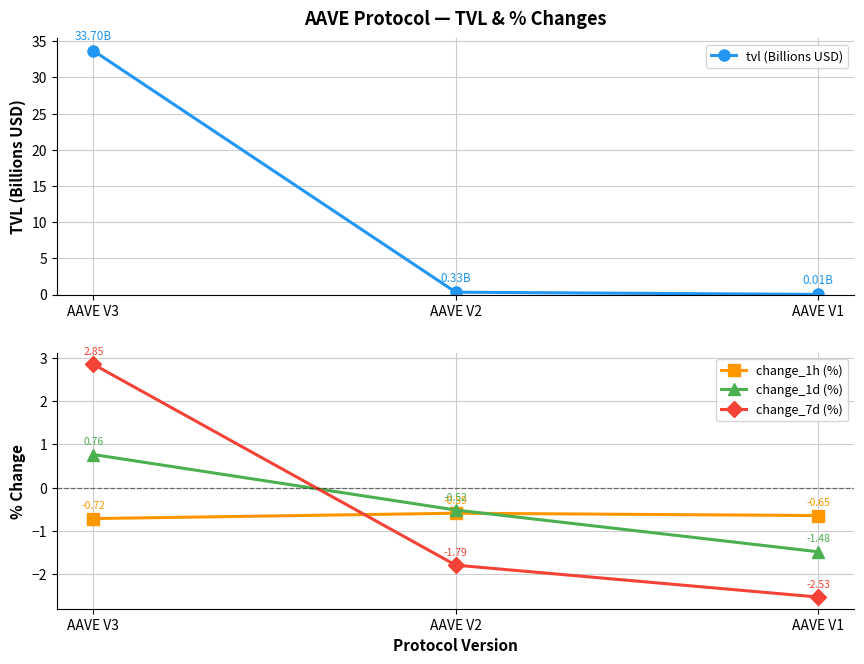

What is the difference between the maximum and second lowest values in the tvl (Billions USD) series?

33.4